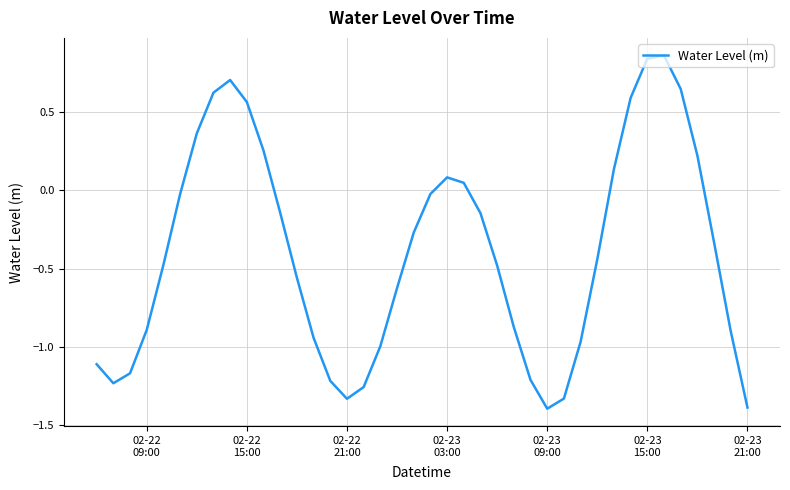

What is the minimum value shown in the chart?

-1.4